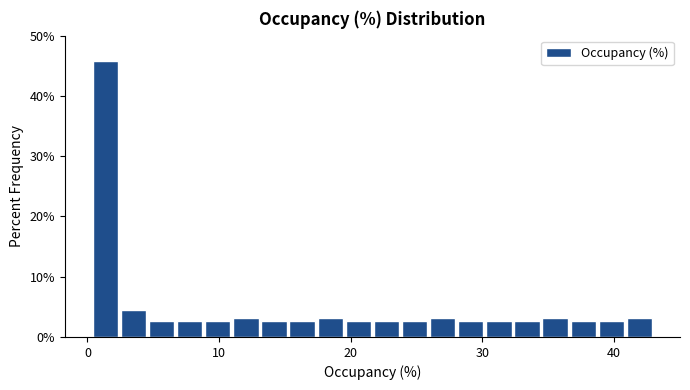

Around what value on the x-axis is the tallest bar? Give the approximate position of its centre, as read against the axis.

1